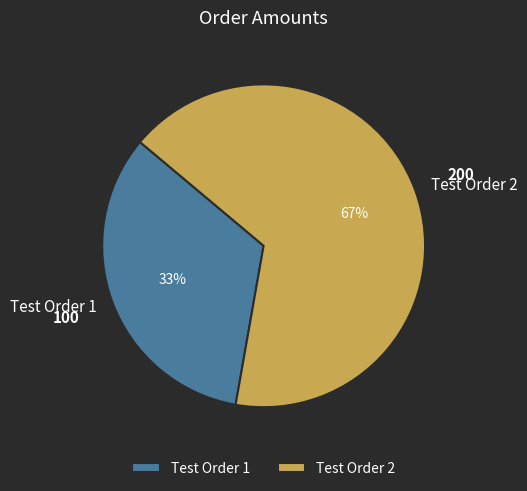

Approximately how many times larger is the value at Test Order 1 compared to Test Order 2?

0.5